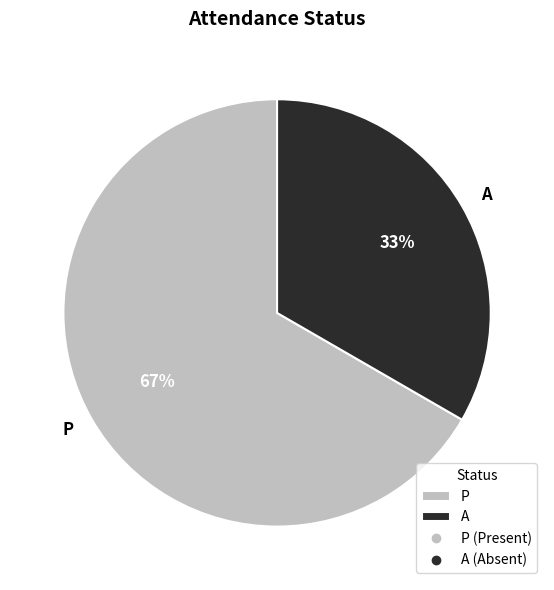

Between A and P, which is larger?

P